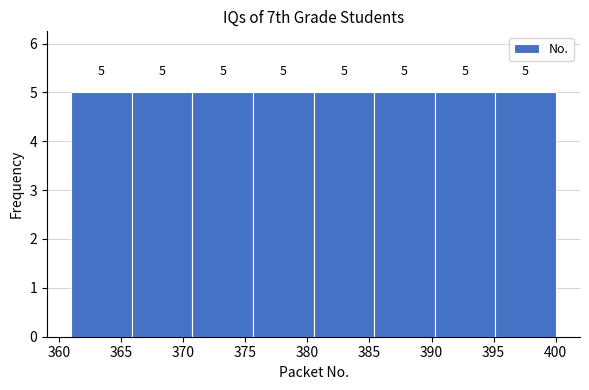

Reading left to right, list every bar in this chart as the range it spans on the x-axis followed by its height. The bar edges are not printed on the chart, so give them approximately, as read against the axis.

361.0 to 366.0: 5
366.0 to 371.0: 5
371.0 to 375.5: 5
375.5 to 380.5: 5
380.5 to 385.5: 5
385.5 to 390.5: 5
390.5 to 395.0: 5
395.0 to 400.0: 5